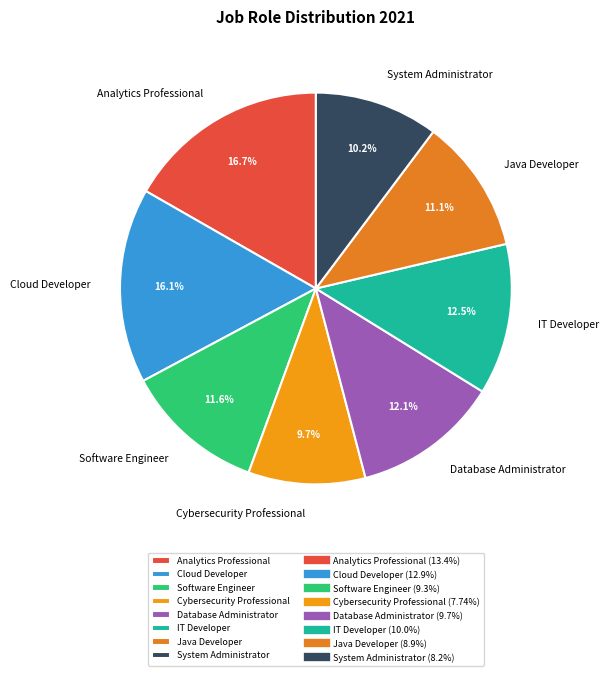

Does Java Developer represent more than half of the total?

No